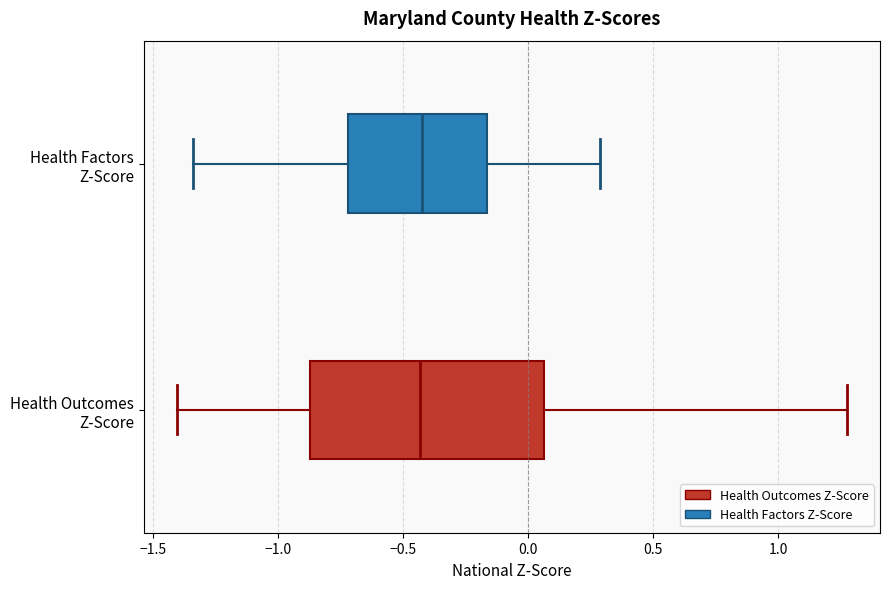

Which box is the widest, from its left edge to its right edge?

Health Outcomes Z-Score